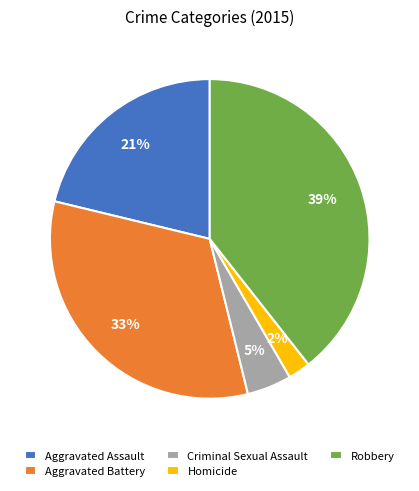

Rank the categories by value from lowest to highest.

Homicide, Criminal Sexual Assault, Aggravated Assault, Aggravated Battery, Robbery